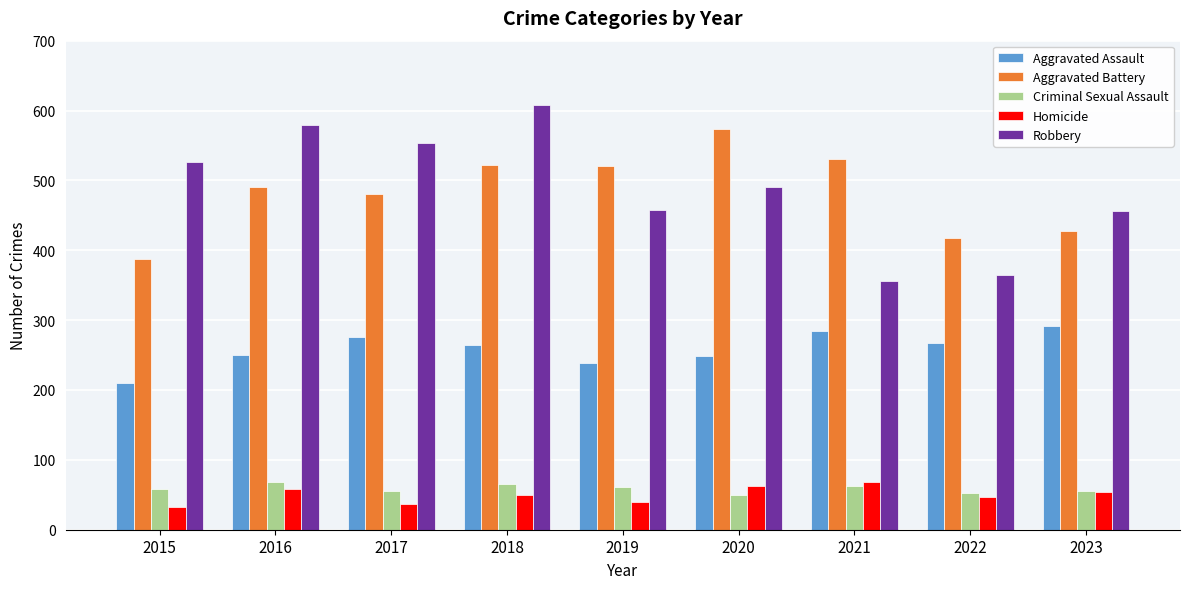

True or false: Aggravated Assault has a value of 249 at 2020.

True